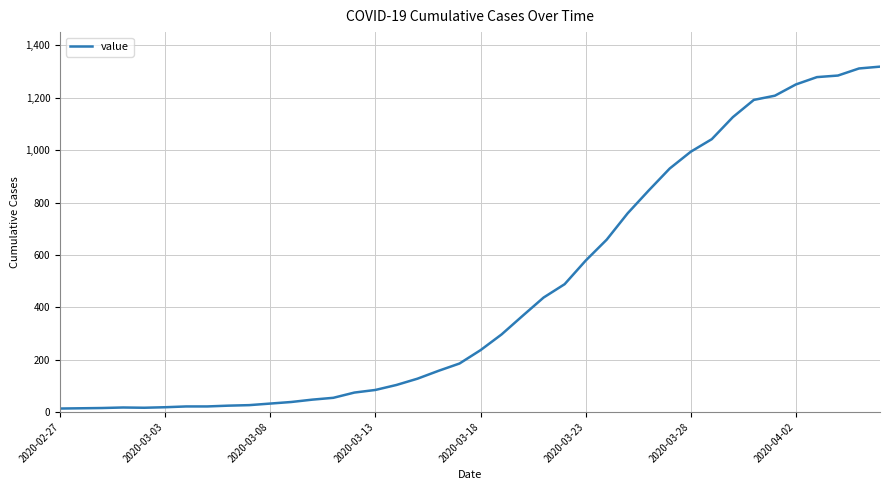

What is the greatest value displayed?

1319